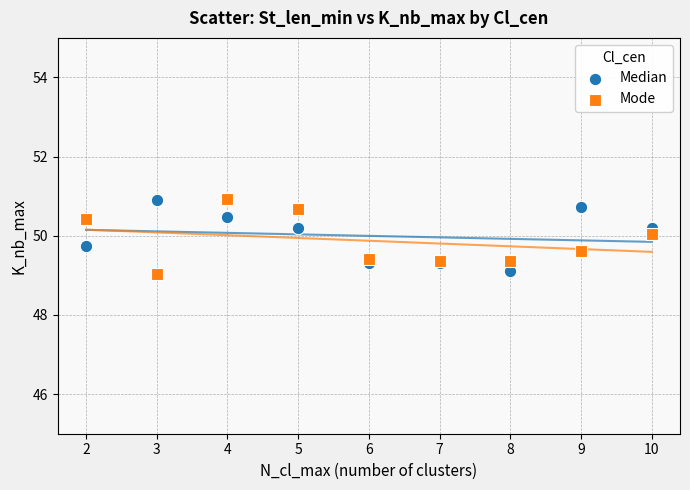

What is the X range (max minus min) for the scatter plot?

8.0